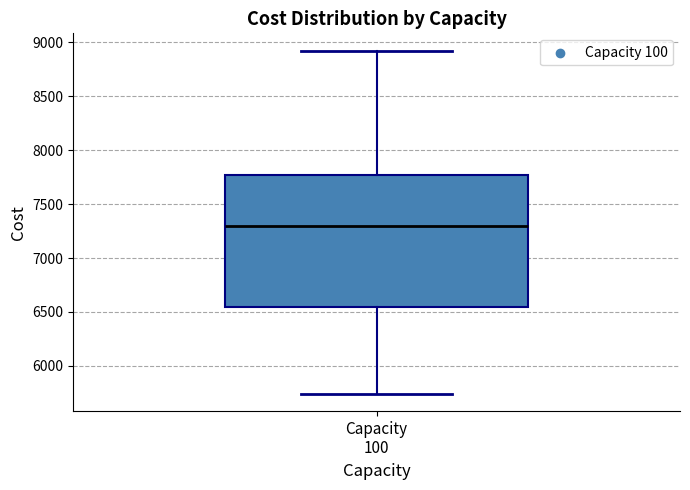

Read this box plot against the y-axis: the position of the median line, the range covered by the box, and the ends of both whiskers. The values are not printed on the chart, so give them approximately, as read against the axis.

median 7300, box 6550 to 7750, whiskers 5750 to 8900